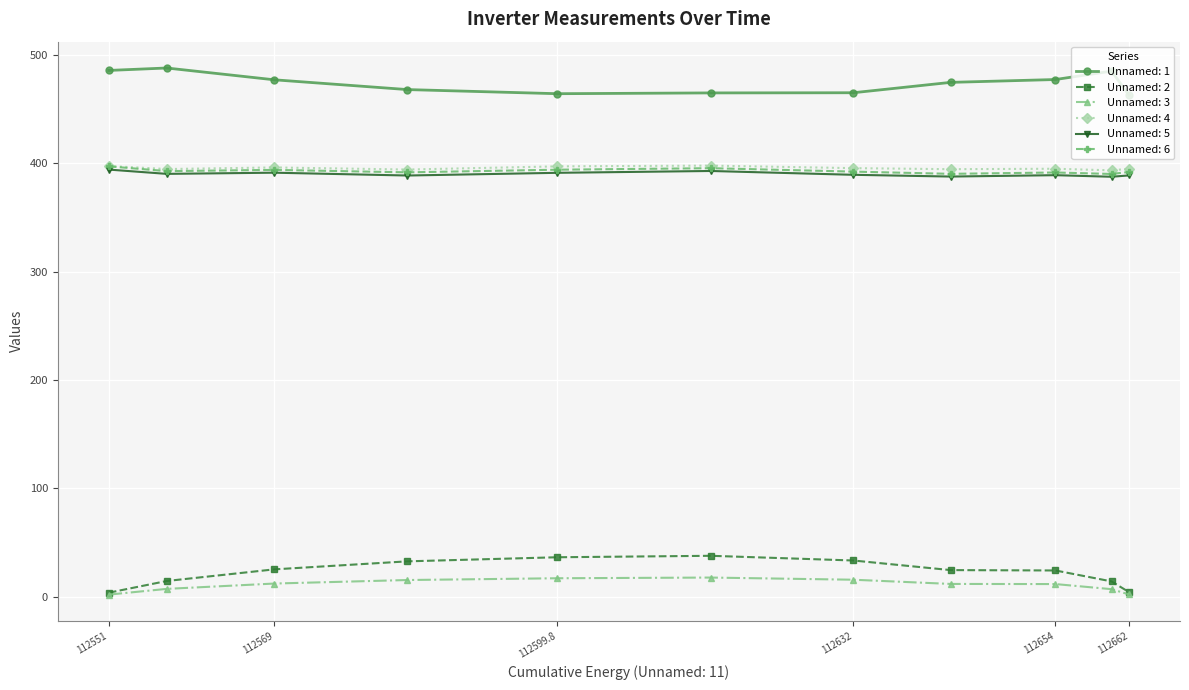

Which series has the largest total across all categories?

Unnamed: 1